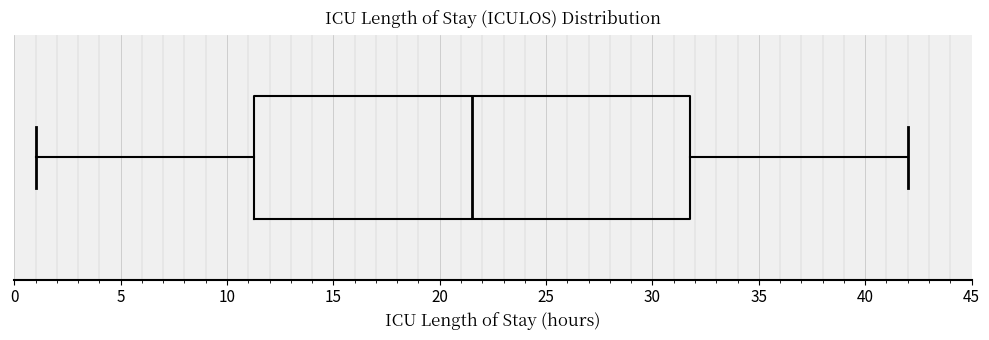

Transcribe this box plot: give where the median line is, the range the box spans, and where the two whiskers end, as read against the x-axis. The values are not printed on the chart, so give them approximately, as read against the axis.

median 21.5, box 11.5 to 32.0, whiskers 1.0 to 42.0